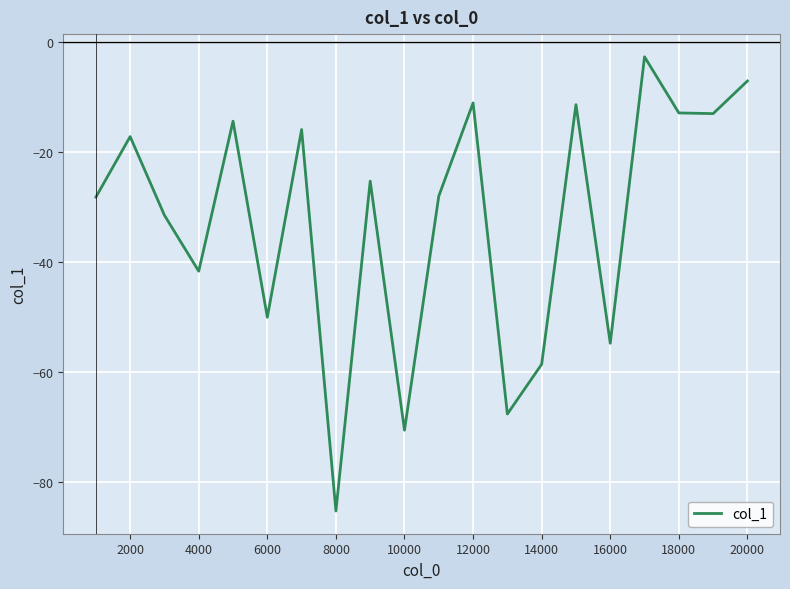

What is the greatest value displayed?

-2.6